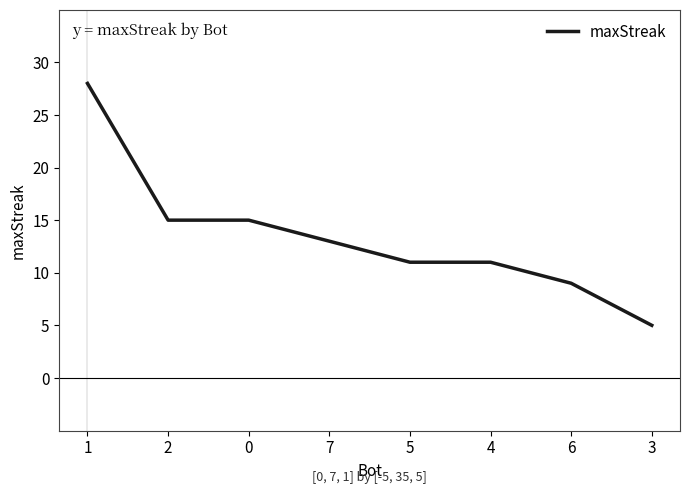

What is the ratio of the value at 4 to the value at 1?

0.4